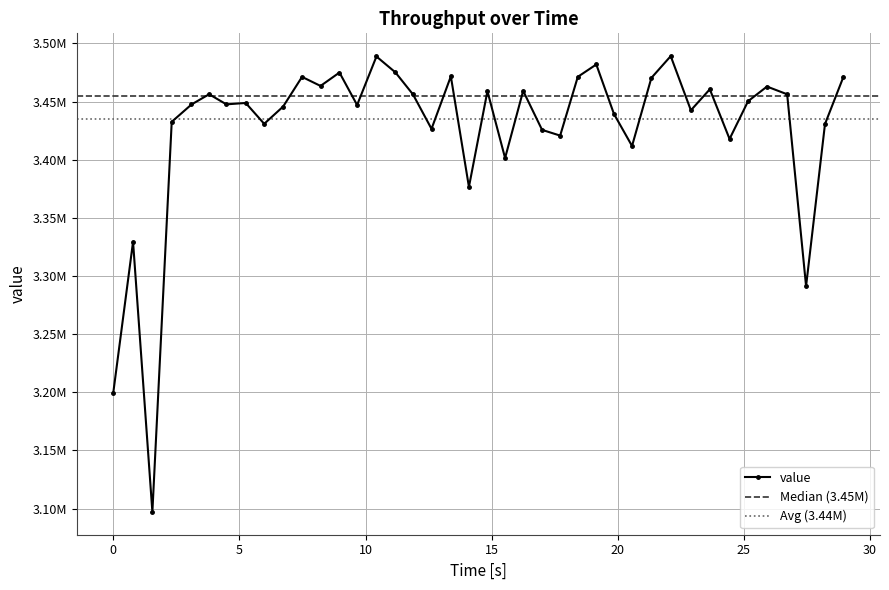

Reading left to right, what are all the values shown in this chart?

3199704.5	3329457.0	3097130.9	3432631.4	3447518.5	3456337.0	3447643.9	3448818.2	3430905.0	3445727.3	3471261.3	3463478.4	3474998.2	3447076.6	3488801.3	3475163.9	3456145.0	3426558.6	3471705.5	3376636.3	3459010.4	3401487.5	3459229.0	3425687.1	3420765.2	3471311.3	3481946.4	3439376.6	3411843.5	3470385.1	3489114.4	3442535.9	3460610.1	3417871.3	3450347.1	3462944.2	3456305.3	3291295.5	3430714.2	3471426.9